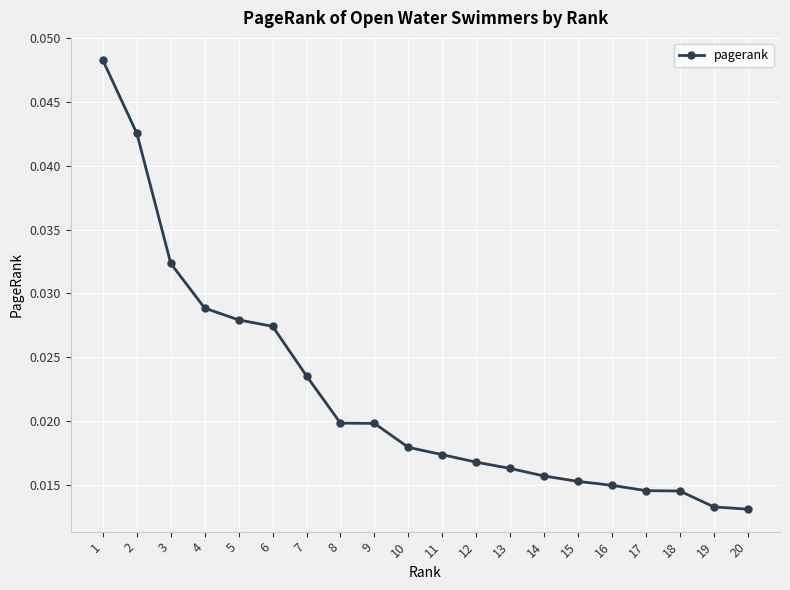

How many values are between 0 and 1?

20